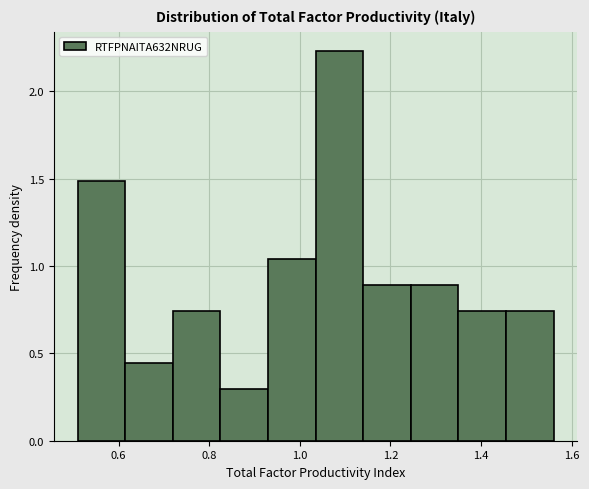

What is the height of the bar covering 0.72 to 0.82 on the x-axis? Neither the bar edges nor the heights are printed on the chart, so give them approximately, as read against the axes.

0.75